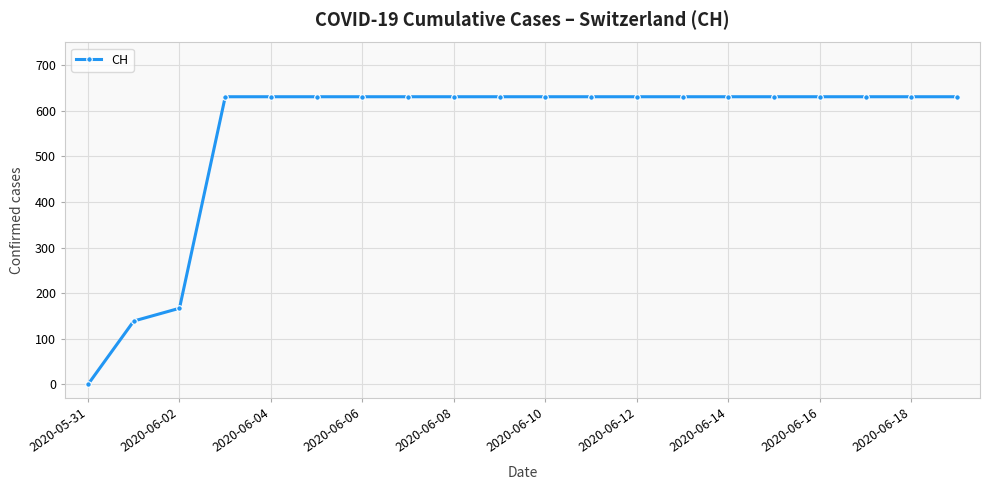

What is the sum of all values?

11033